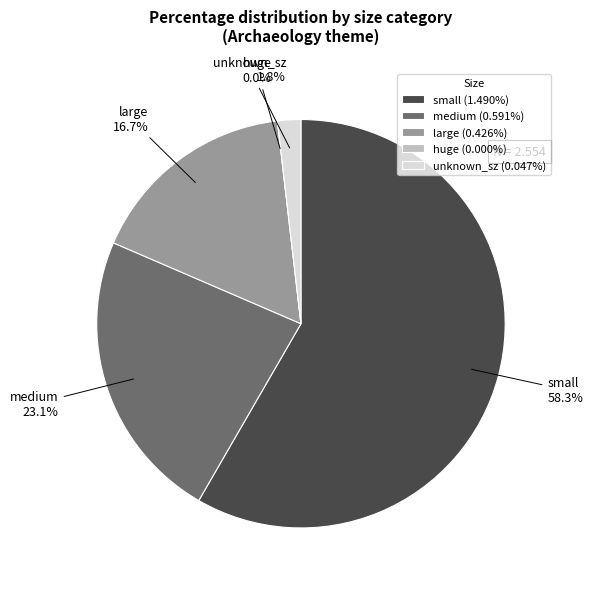

To the nearest percent, what is the combined percentage of small and unknown_sz?

60%